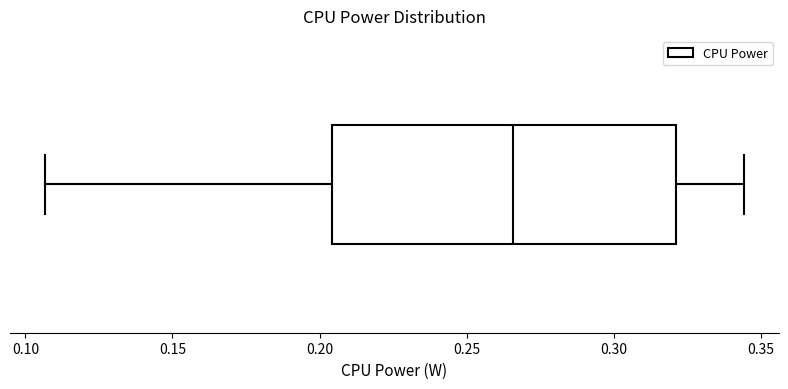

Where does the median line of the box sit on the x-axis? The values are not printed on the chart, so give them approximately, as read against the axis.

0.265